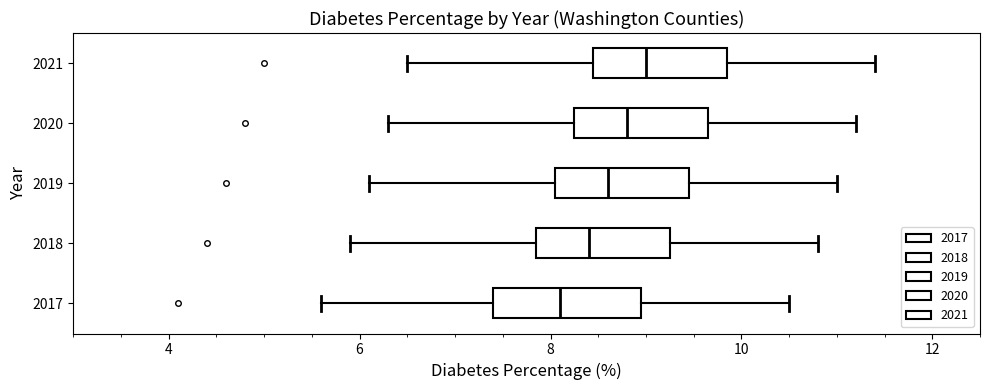

Where is the right edge of the box at y = 2021 on the x-axis? The values are not printed on the chart, so give them approximately, as read against the axis.

9.8